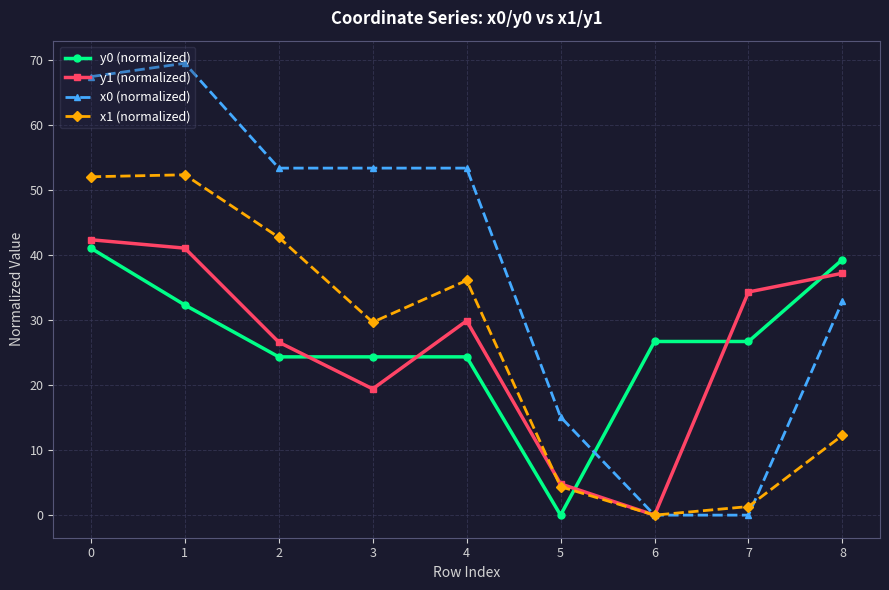

Rank the series by their maximum value, from lowest to highest.

y0 (normalized), y1 (normalized), x1 (normalized), x0 (normalized)